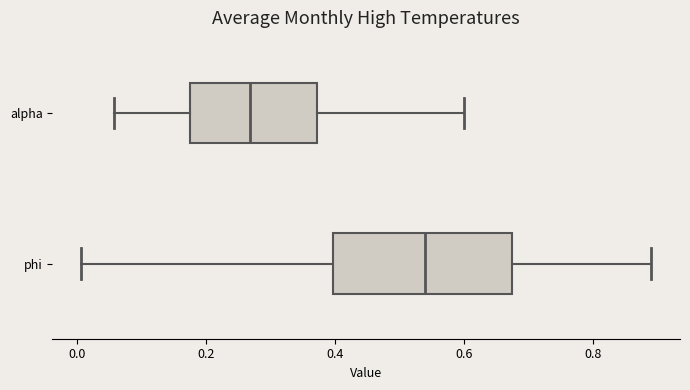

Which box has the furthest to the left median line?

alpha